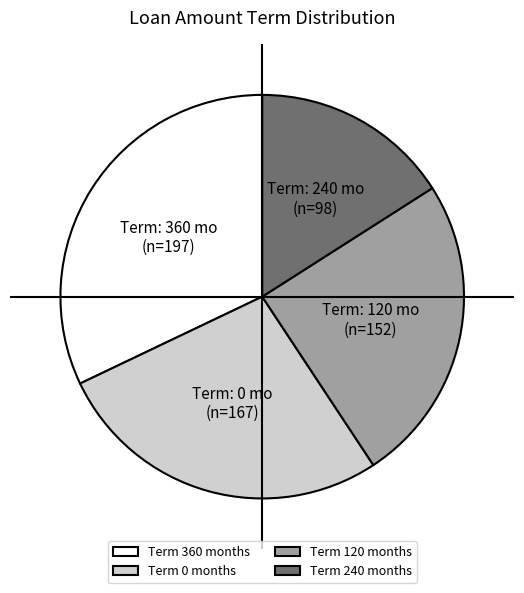

Which has a higher value, Term: 0 mo (n=167) or Term: 120 mo (n=152)?

Term: 0 mo (n=167)